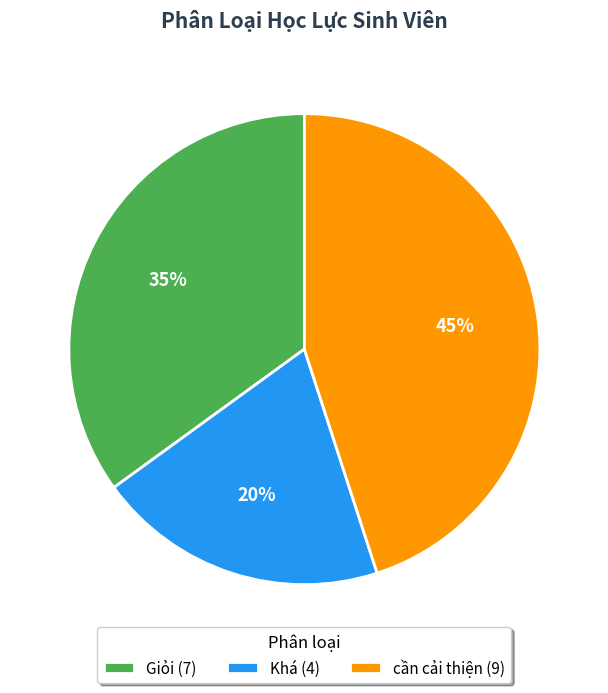

True or false: cần cải thiện accounts for 35% of the total.

False